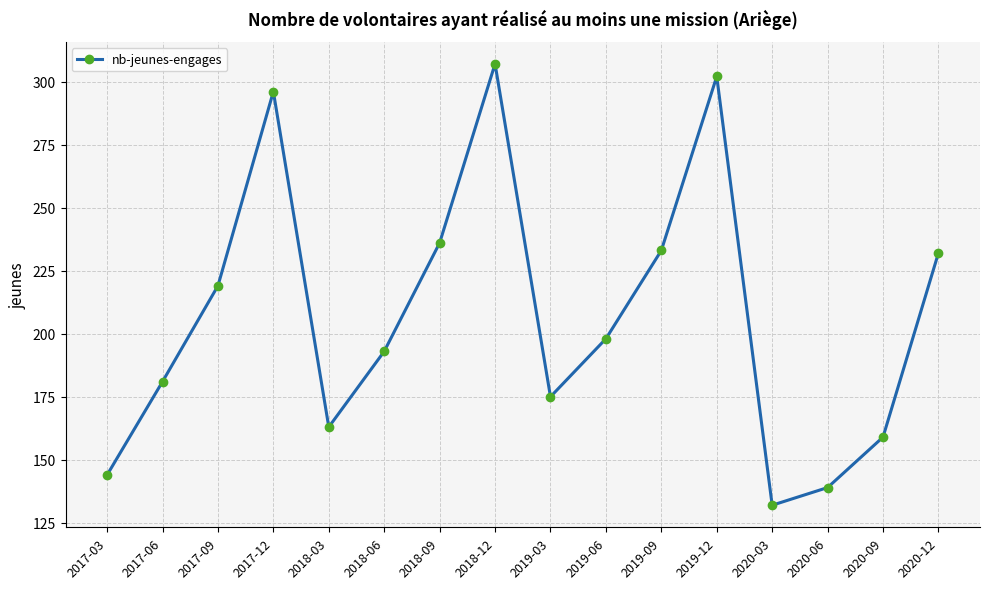

What is the smallest value displayed?

132